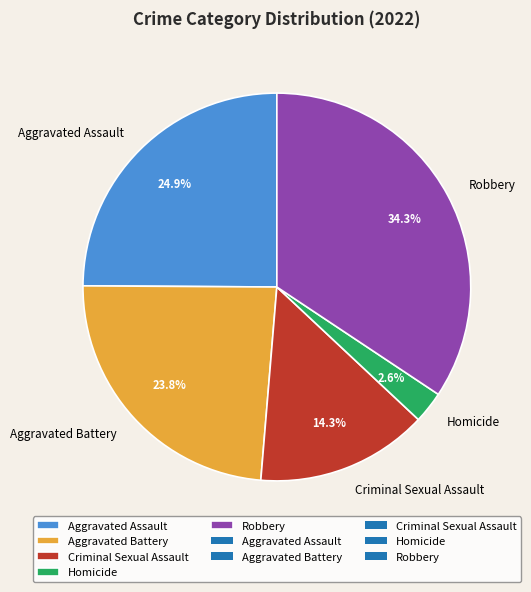

True or false: Aggravated Assault accounts for 25% of the total.

True